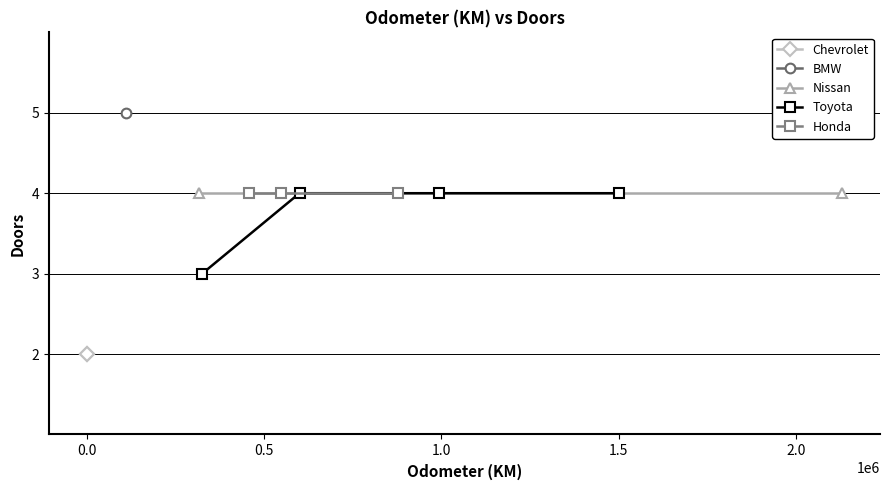

What is the lowest value of the Toyota series?

3